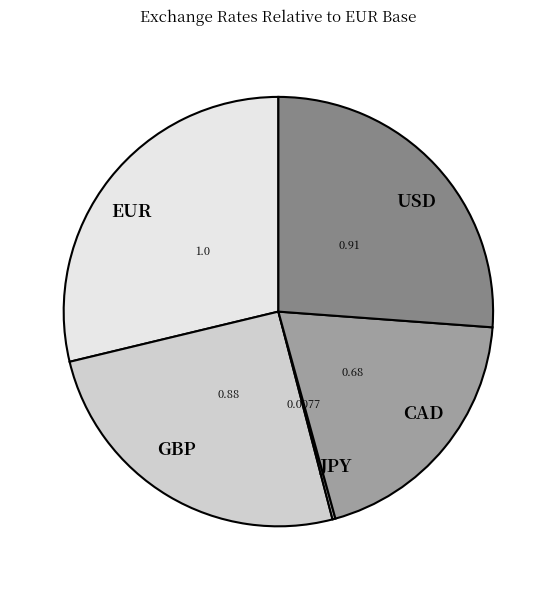

Which slice is the largest?

EUR